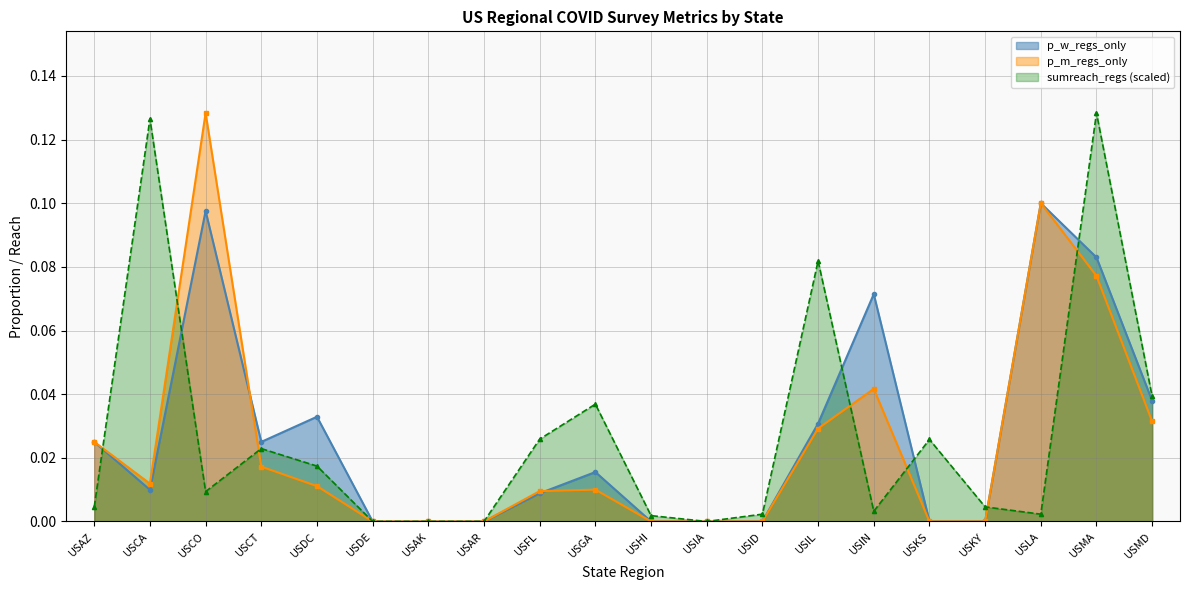

List the series in order of their peak value, highest first.

p_m_regs_only, sumreach_regs, p_w_regs_only